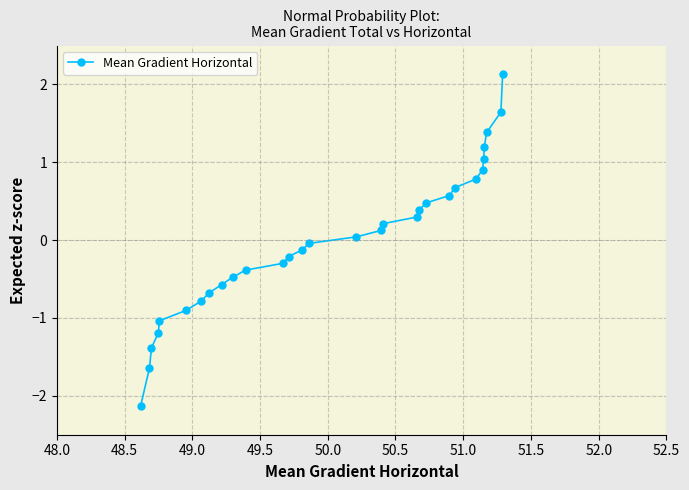

What is the difference between the maximum and minimum values?

4.3